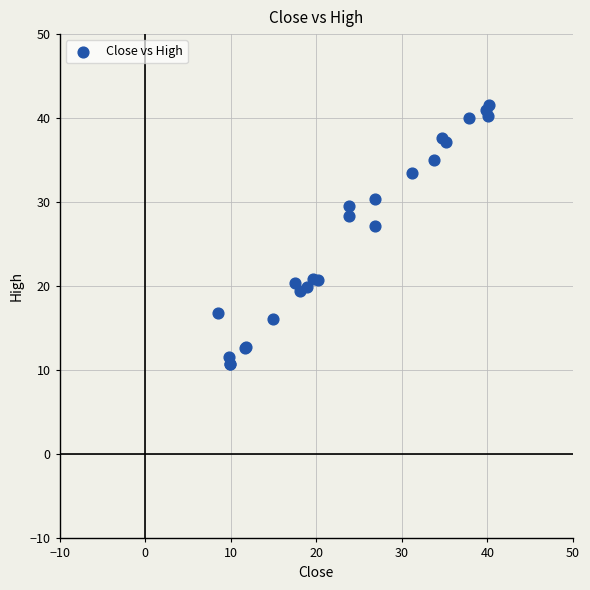

What Y value in the scatter plot is closest to 26?

27.2